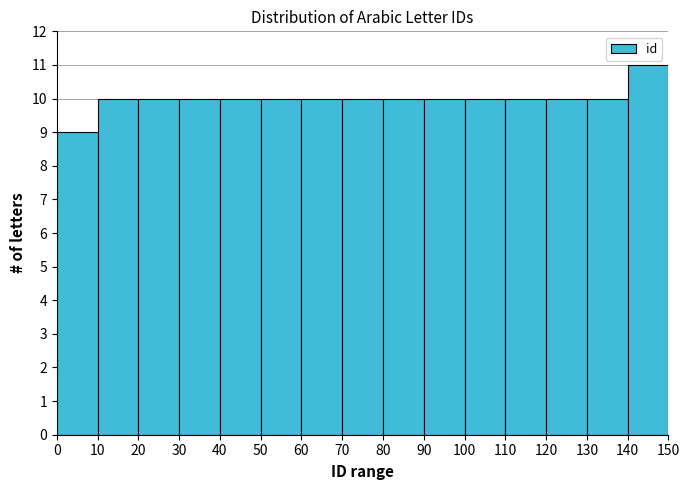

Over which range of the x-axis is the bar tallest?

140 to 150